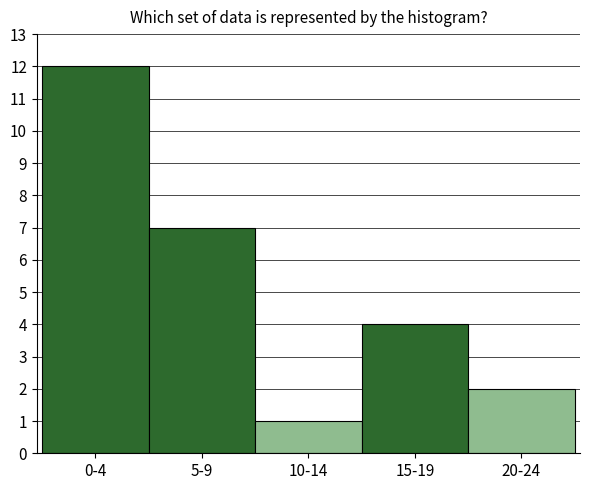

Reading left to right, what are all the values shown in this chart?

0-4=12	5-9=7	10-14=1	15-19=4	20-24=2